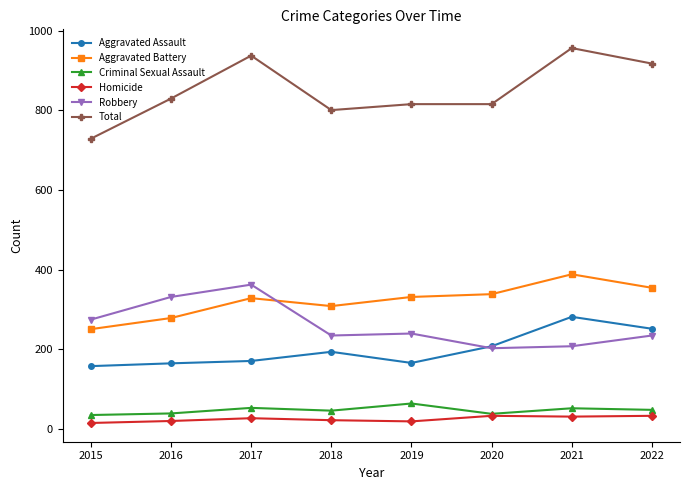

Between which two adjacent categories do Robbery and Aggravated Battery first intersect?

2017 and 2018